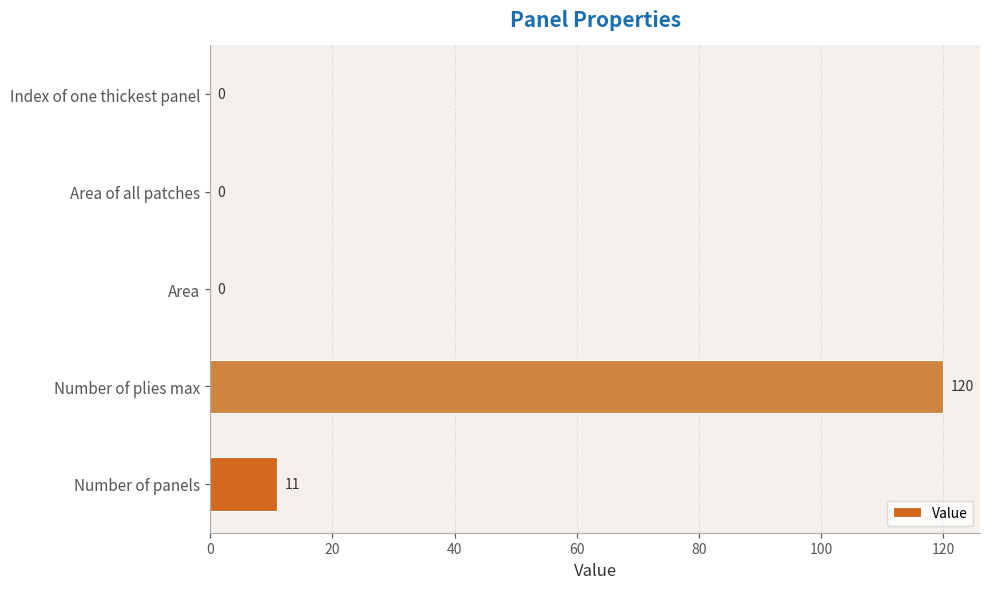

True or false: the data shows 62 at Index of one thickest panel.

False